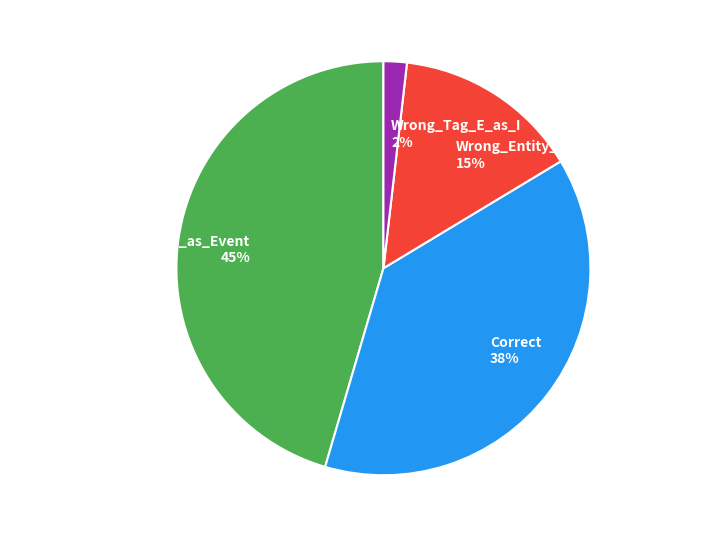

Is there a majority slice in this chart?

No